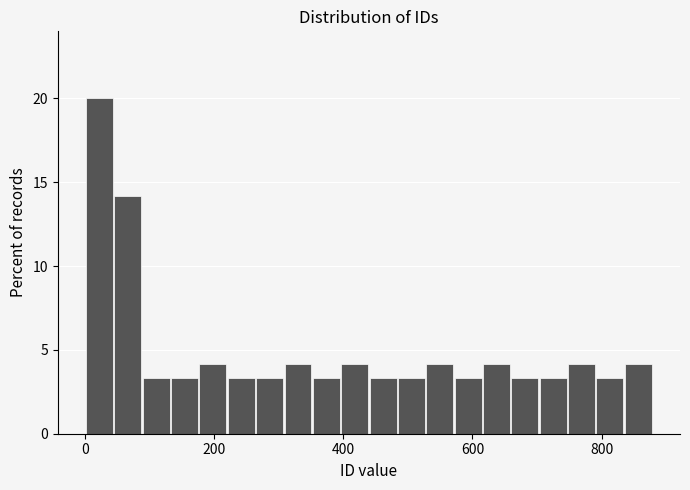

Read against the x-axis, roughly where is the centre of the tallest bar?

20